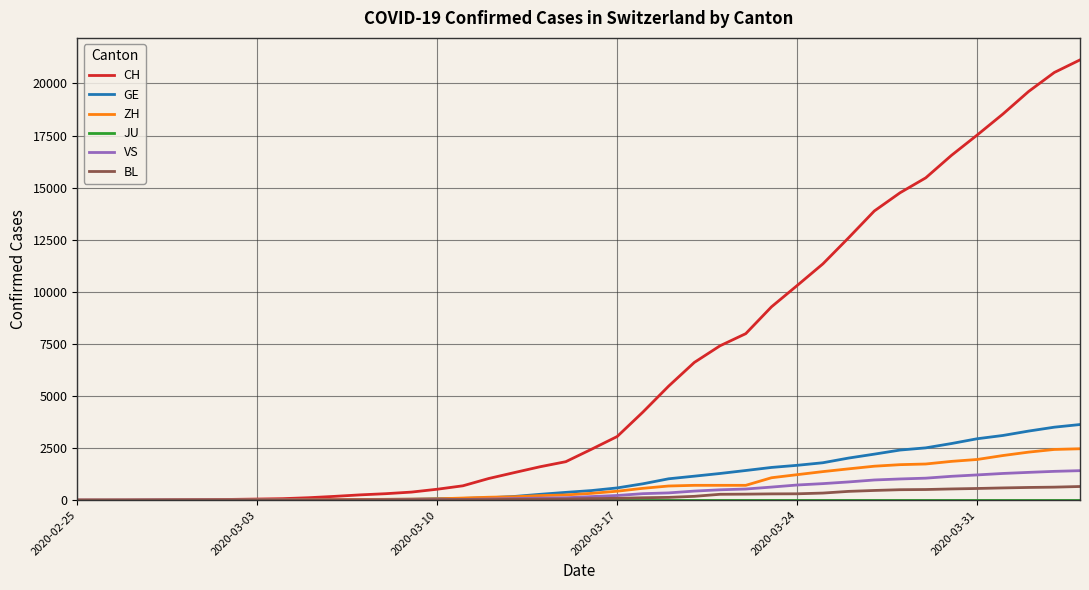

What is the maximum value shown in the chart?

21131